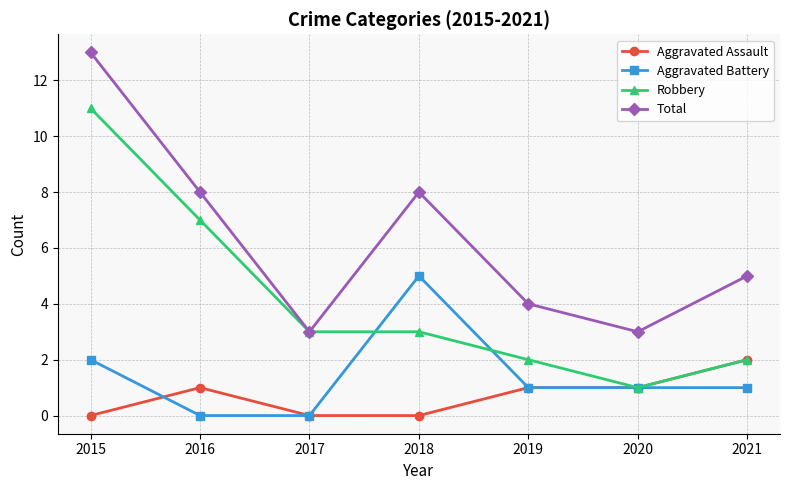

What is the minimum value for Total?

3